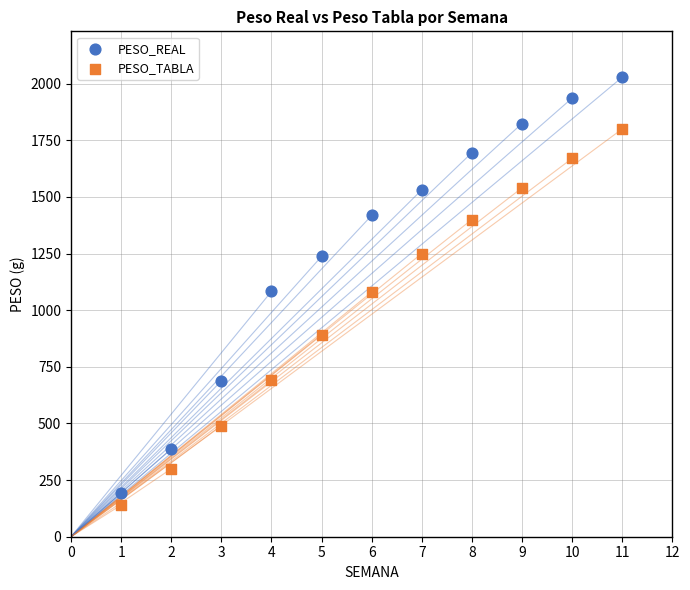

Across all data points, what is the range of X values (max minus min)?

10.0